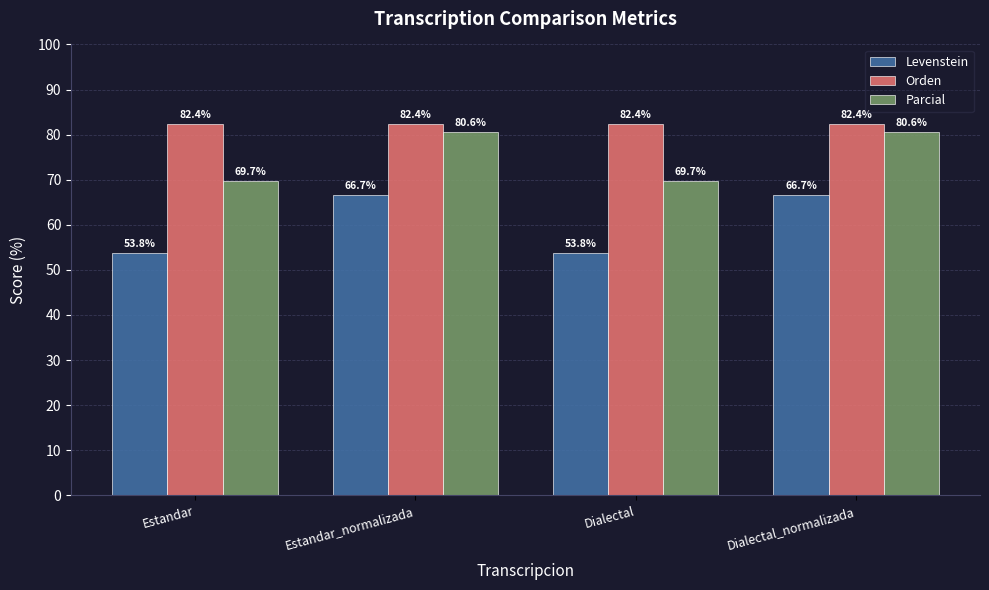

What is the difference between the highest and lowest values at Estandar?

28.5